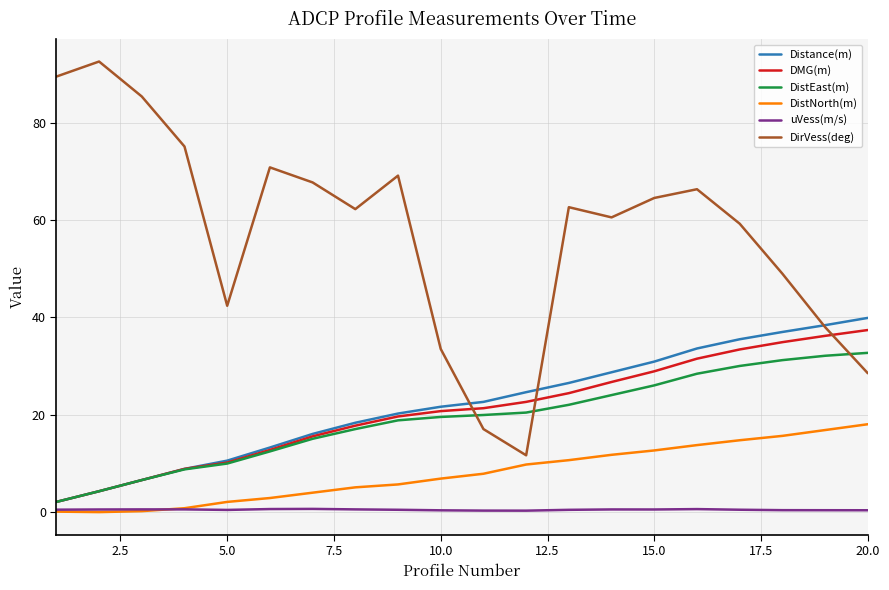

Rank the series by their maximum value, from highest to lowest.

DirVess(deg), Distance(m), DMG(m), DistEast(m), DistNorth(m), uVess(m/s)